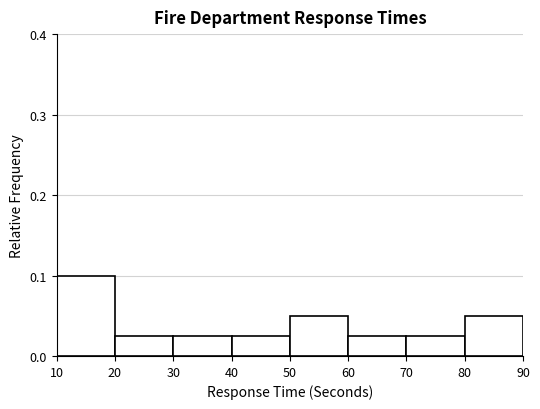

How tall is the bar that spans 70 to 80 on the x-axis? The values are not printed on the chart, so give them approximately, as read against the axis.

0.03